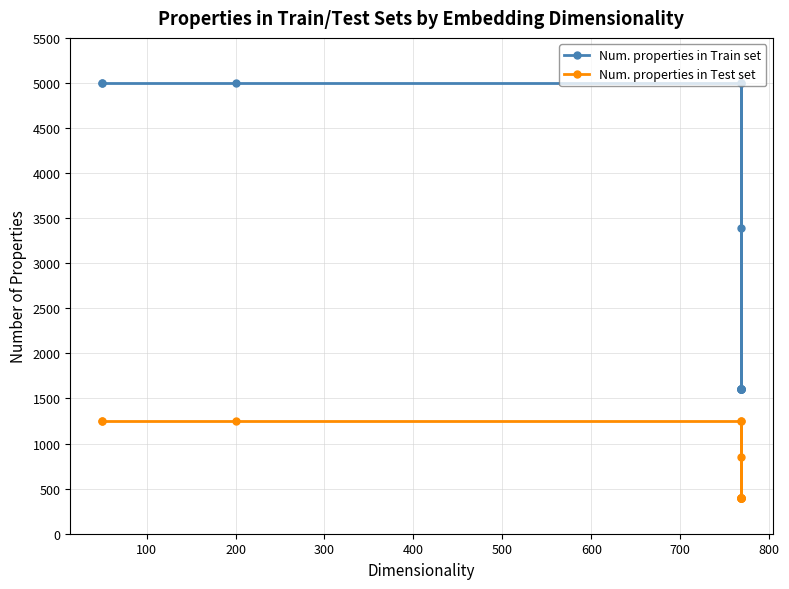

Reading left to right, transcribe all the data shown in this chart.

Num. properties in Train set: 4998	4998	4998	4998	3396	1602	1602	1602	4998	1602	1602	1602	1602
Num. properties in Test set: 1250	1250	1250	1250	849	401	401	401	1250	401	401	401	401